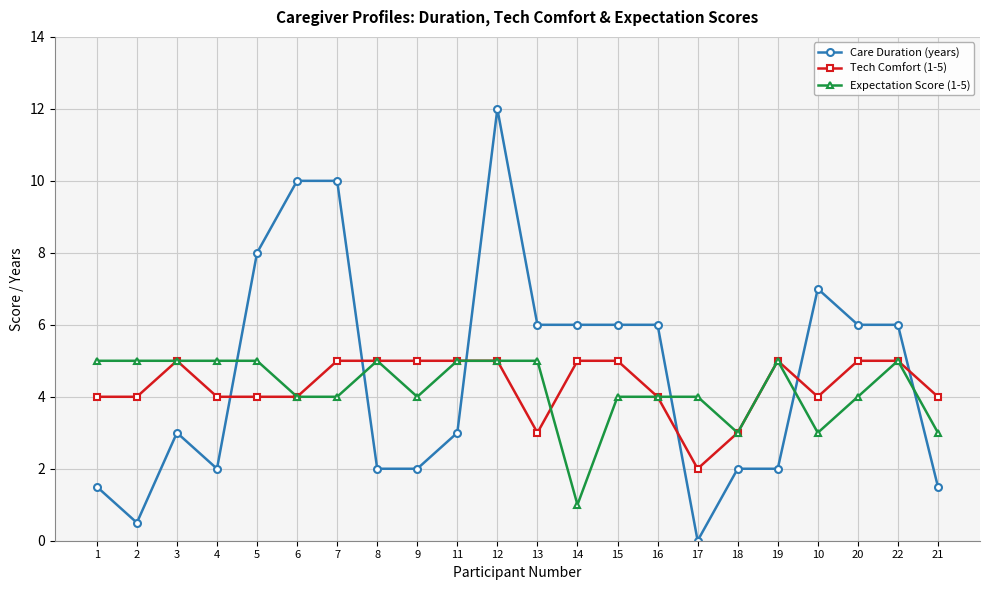

Reading left to right, what are all the values shown in this chart?

Care Duration (years): 1.5	0.5	3.0	2.0	8.0	10.0	10.0	2.0	2.0	3.0	12.0	6.0	6.0	6.0	6.0	0.0	2.0	2.0	7.0	6.0	6.0	1.5
Tech Comfort (1-5): 4.0	4.0	5.0	4.0	4.0	4.0	5.0	5.0	5.0	5.0	5.0	3.0	5.0	5.0	4.0	2.0	3.0	5.0	4.0	5.0	5.0	4.0
Expectation Score (1-5): 5.0	5.0	5.0	5.0	5.0	4.0	4.0	5.0	4.0	5.0	5.0	5.0	1.0	4.0	4.0	4.0	3.0	5.0	3.0	4.0	5.0	3.0